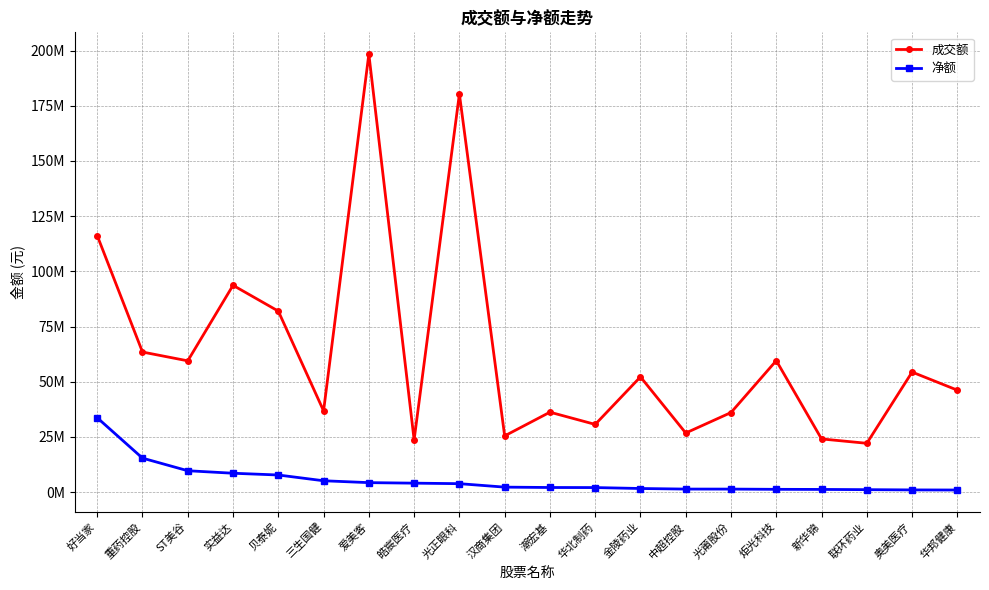

Does the chart have visible grid lines?

Yes